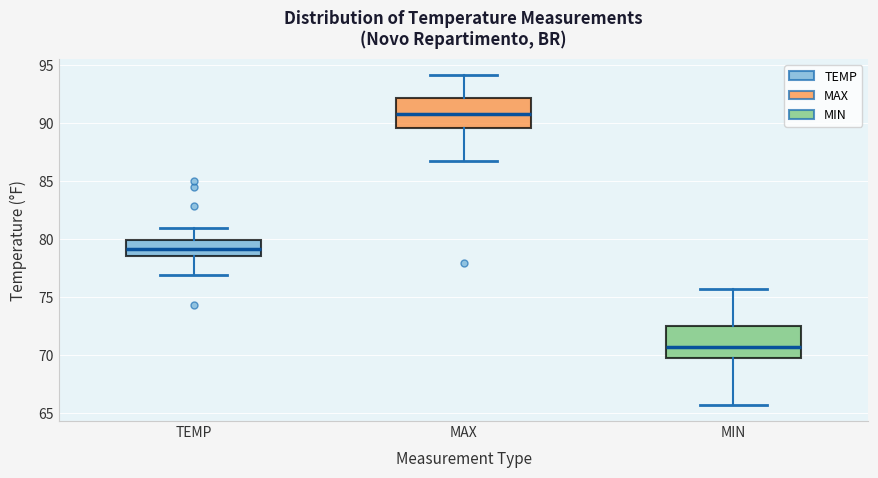

Reading left to right, transcribe this box plot: for each box, give where its median line is, the range the box spans, and where its two whiskers end, as read against the y-axis. The values are not printed on the chart, so give them approximately, as read against the axis.

TEMP: median 79.0, box 78.5 to 80.0, whiskers 77.0 to 81.0
MAX: median 91.0, box 89.5 to 92.0, whiskers 86.5 to 94.0
MIN: median 70.5, box 70.0 to 72.5, whiskers 65.5 to 75.5